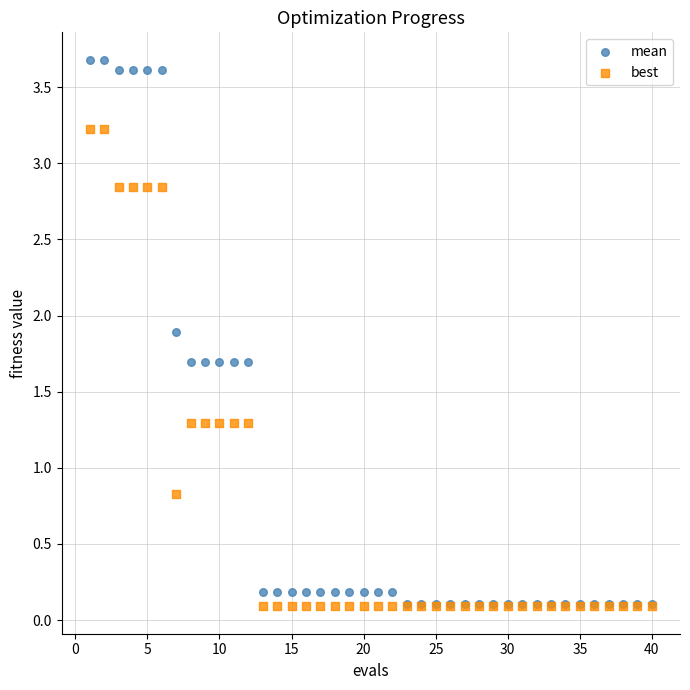

In the best series, what Y value is closest to 1?

0.8